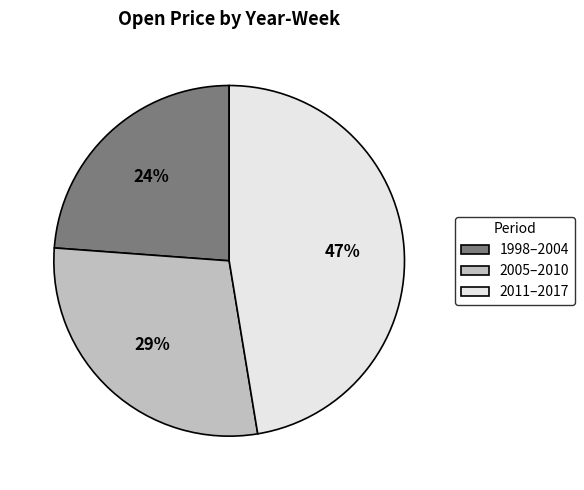

To the nearest percent, what portion does 1998–2004 represent?

24%